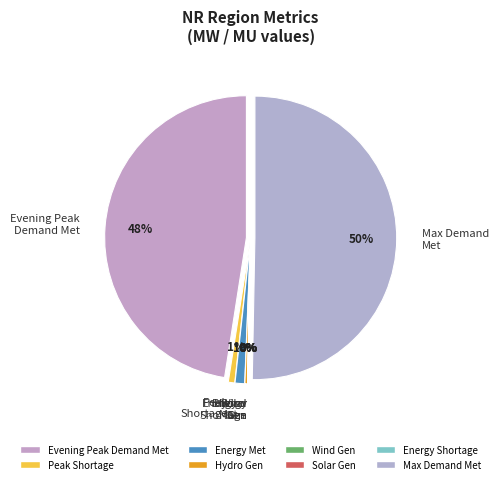

Which slice represents more than half of the pie?

Maximum Demand Met during the day (MW)